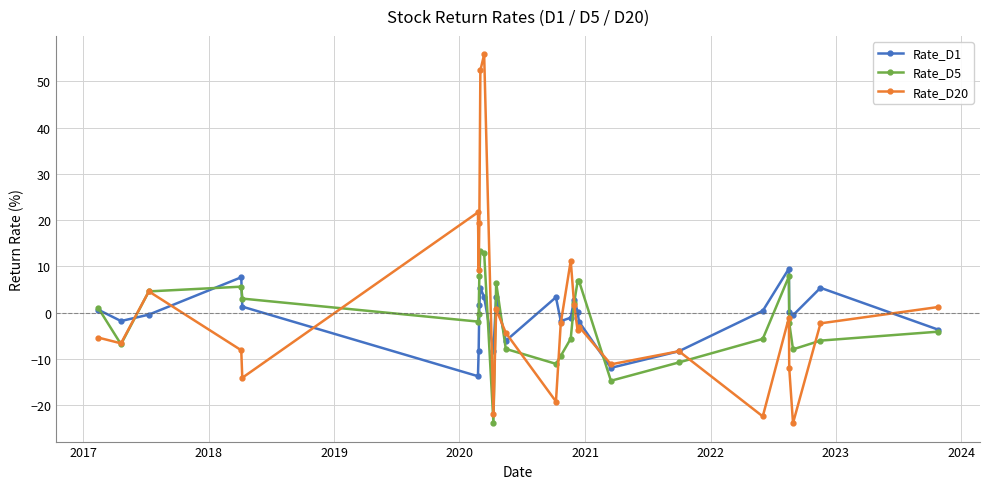

List the series in order of their peak value, highest first.

Rate_D20, Rate_D5, Rate_D1